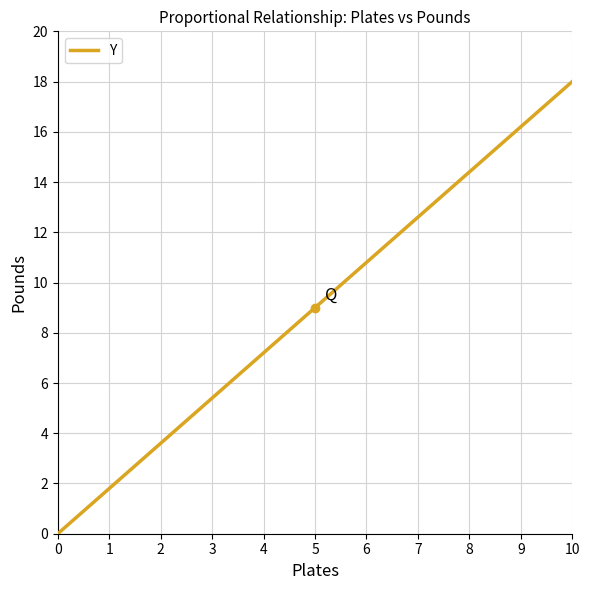

Is this an area chart (filled region under the line)?

No